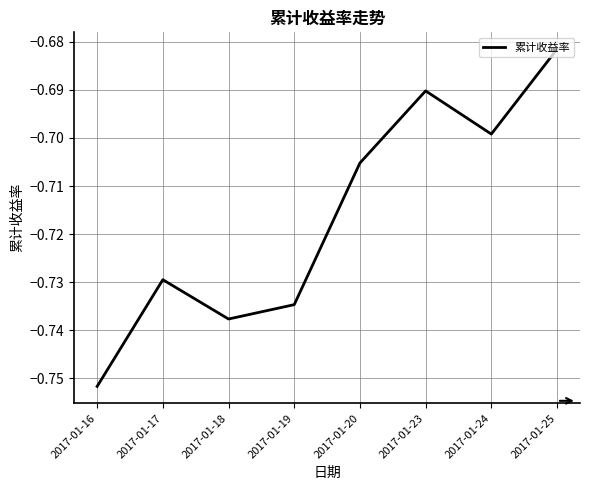

Where is the first local minimum?

2017-01-18